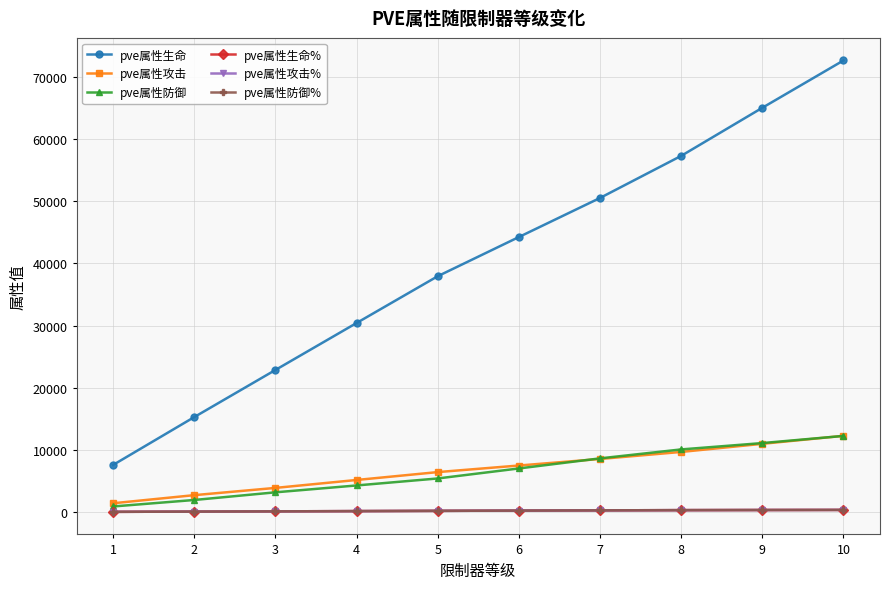

List the labels in order of pve属性生命% value, largest first.

10, 9, 8, 7, 6, 5, 4, 3, 2, 1